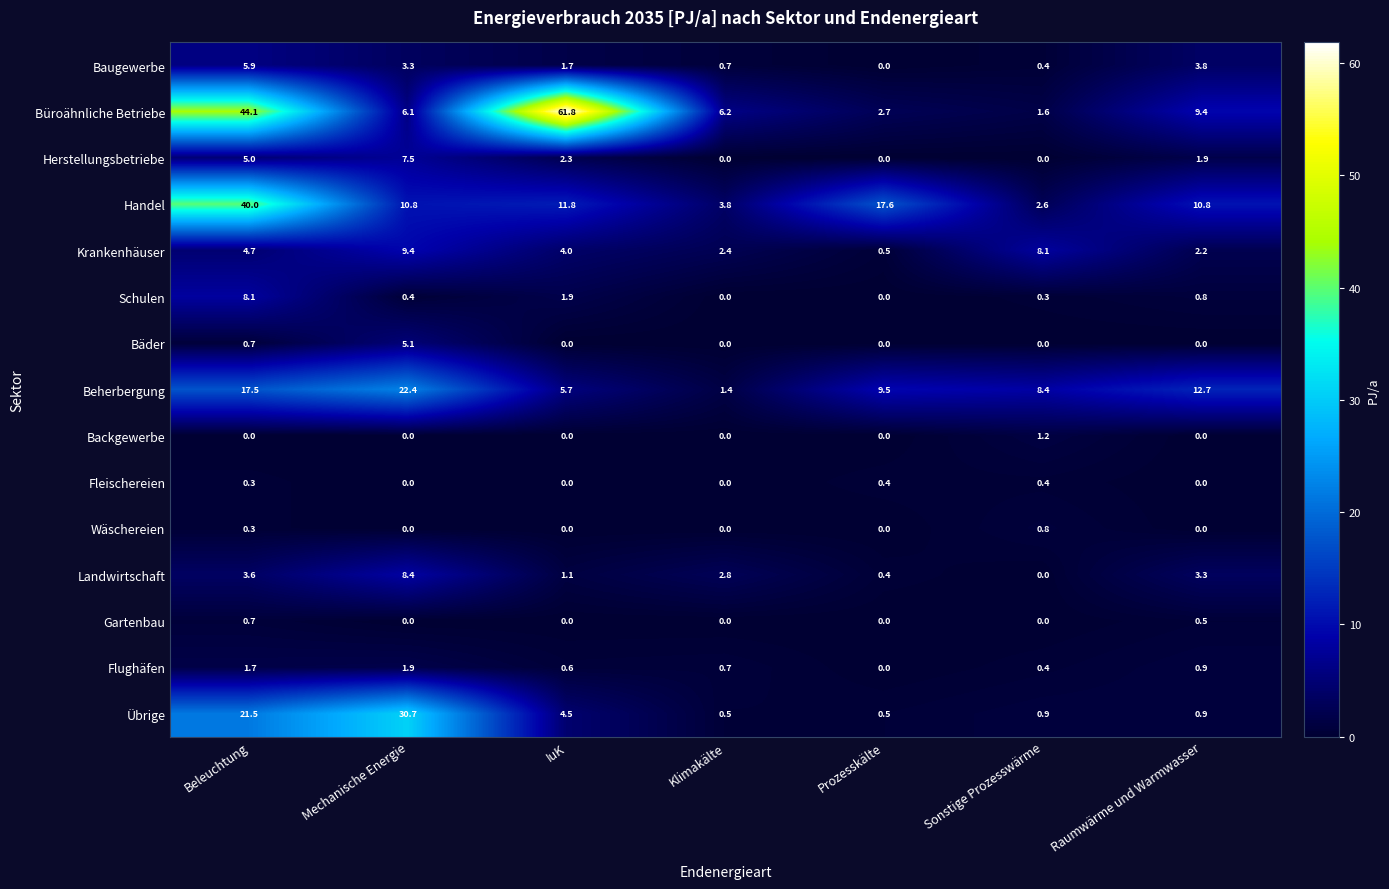

At which category is the sum across all series the highest?

Beleuchtung